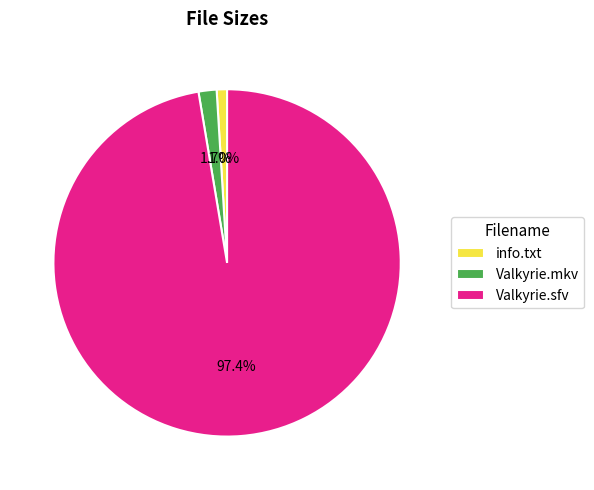

Is there any slice that represents more than half of the pie?

Yes